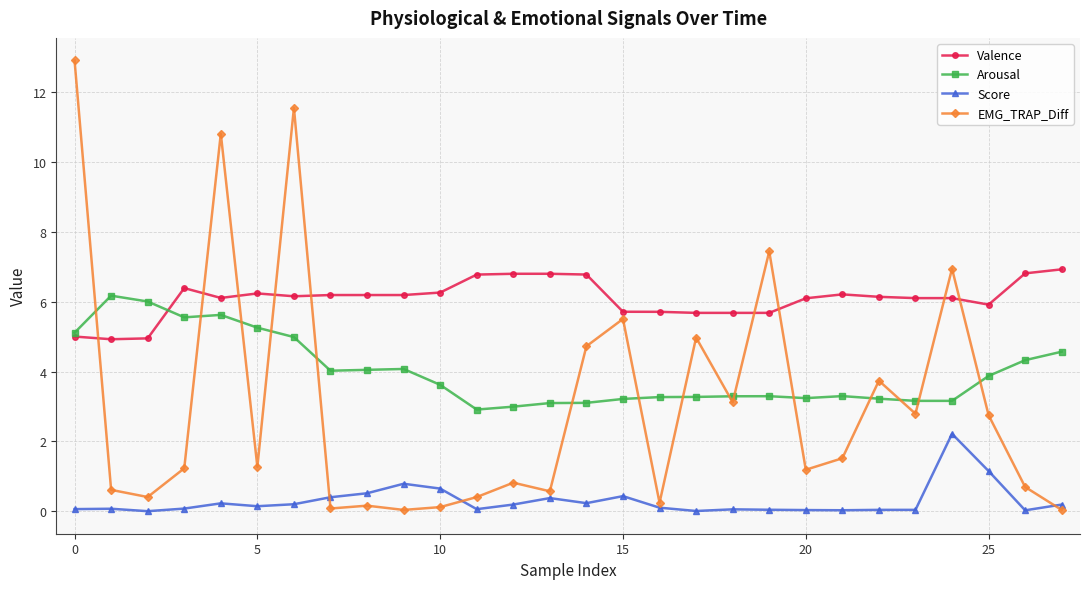

True or false: Score and Arousal cross at least once.

False